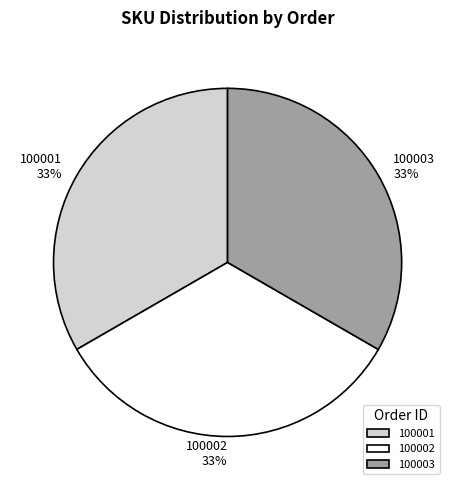

Do 100002 and 100003 together represent more than half of the pie?

Yes